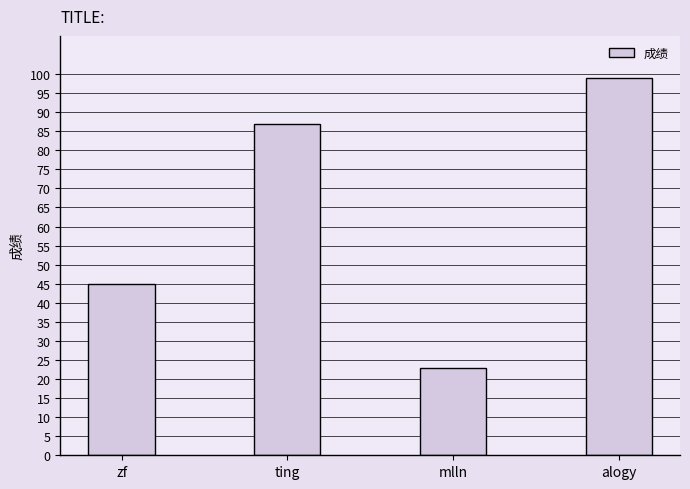

Does the chart contain any negative values?

No